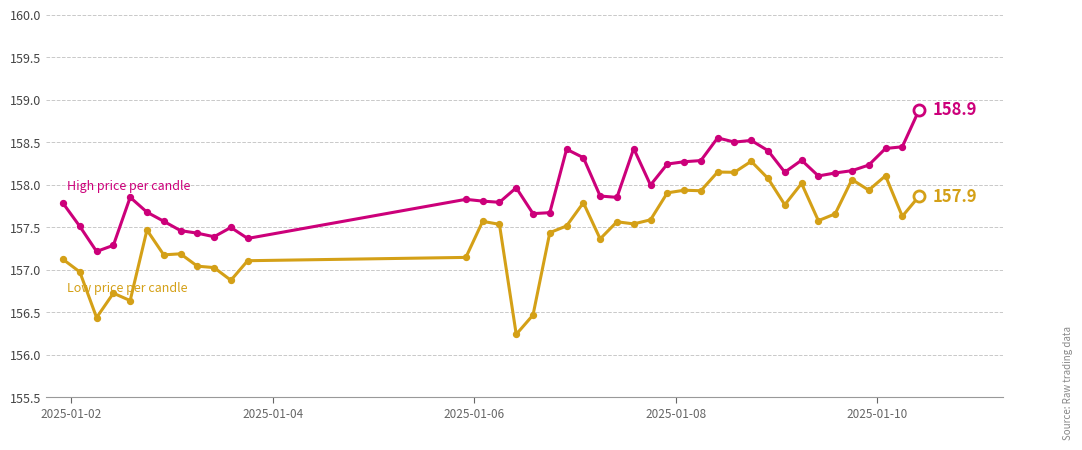

What is the minimum value shown in the chart?

156.2